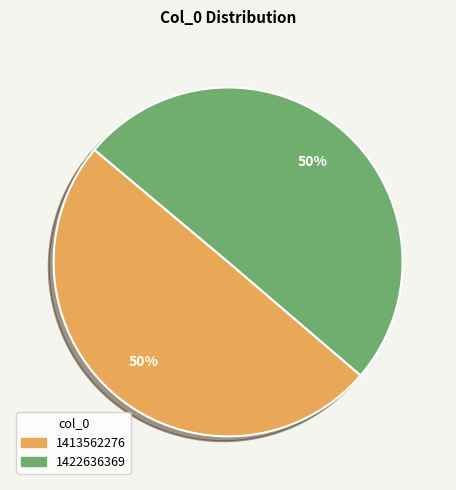

The 1422636369 slice represents 50% of the pie. True or false?

True